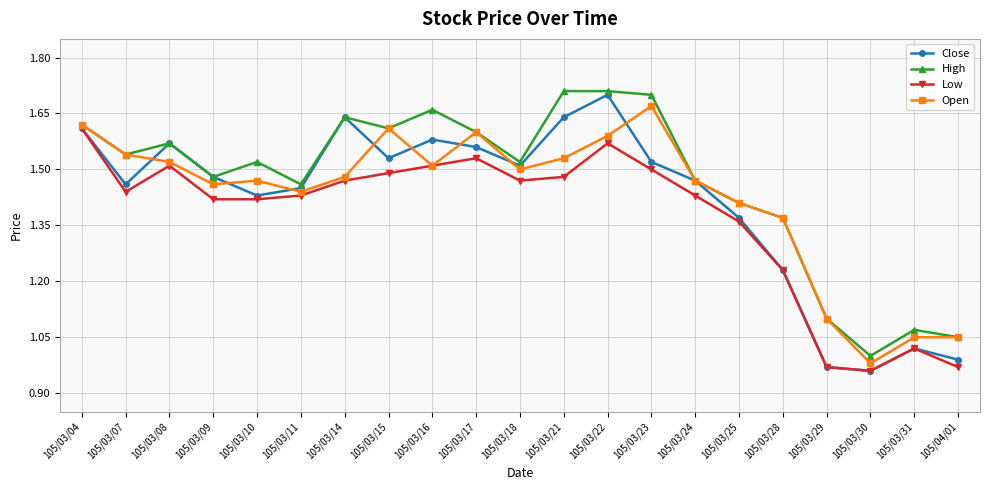

Which series has the widest spread of values?

Close